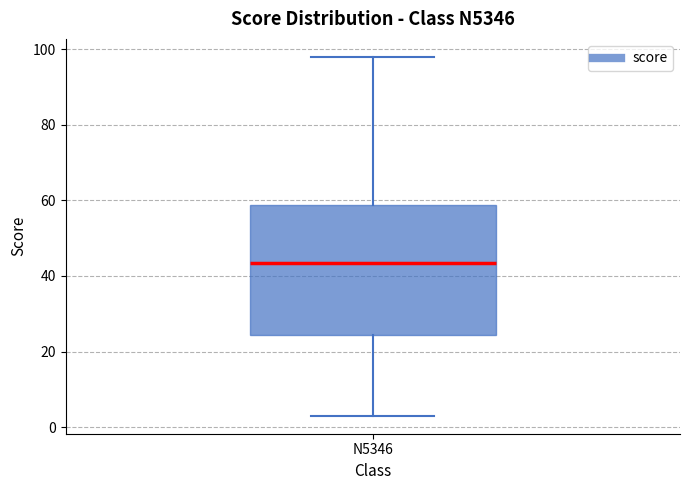

Read this box plot against the y-axis: the position of the median line, the range covered by the box, and the ends of both whiskers. The values are not printed on the chart, so give them approximately, as read against the axis.

median 44, box 24 to 58, whiskers 4 to 98